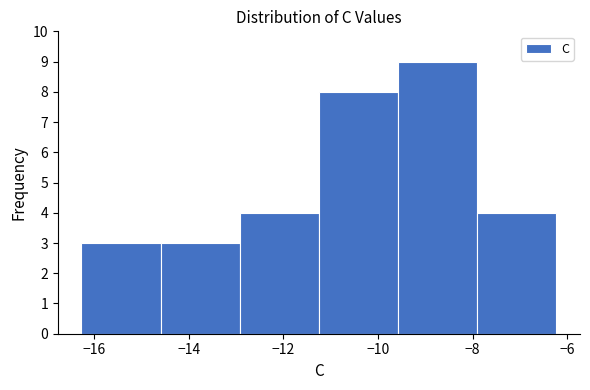

How tall is the bar that spans -13.0 to -11.2 on the x-axis? Neither the bar edges nor the heights are printed on the chart, so give them approximately, as read against the axes.

4